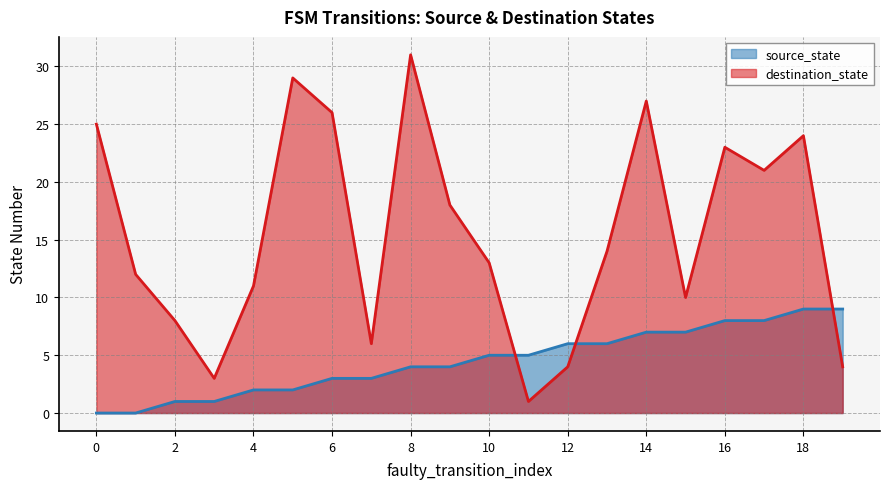

How many data points in source_state are less than 5?

10